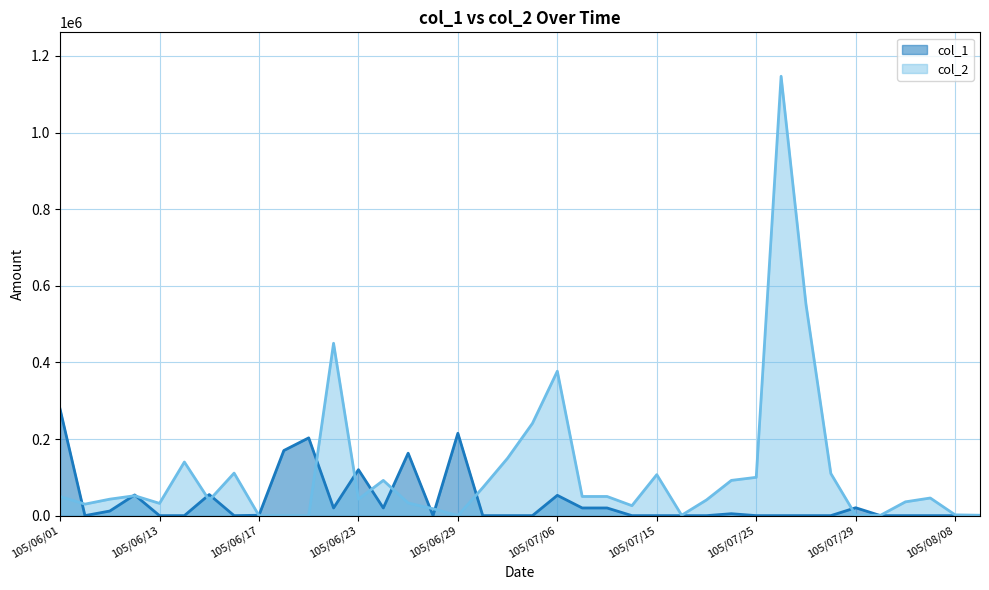

Which series changed the most between 105/07/06 and 105/07/22?

col_2